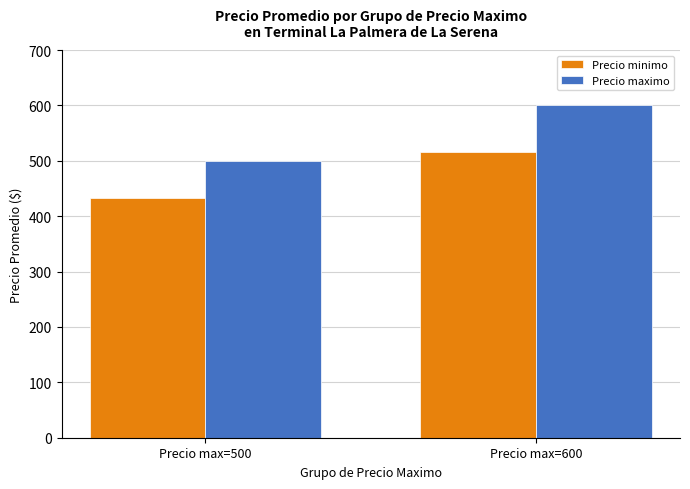

The value of Precio minimo at Precio max=600 is 148. True or false?

False